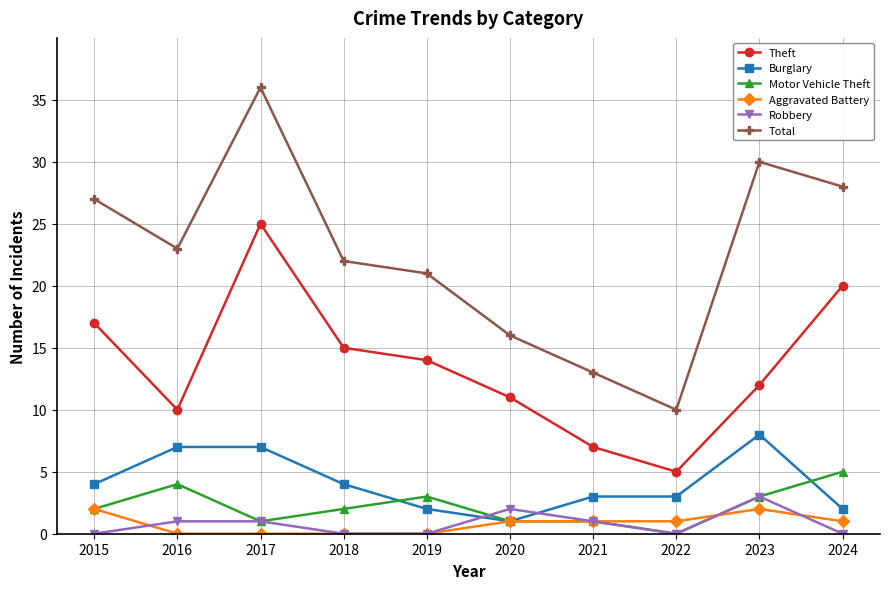

What are all the series names shown in the legend?

Theft, Burglary, Motor Vehicle Theft, Aggravated Battery, Robbery, Total